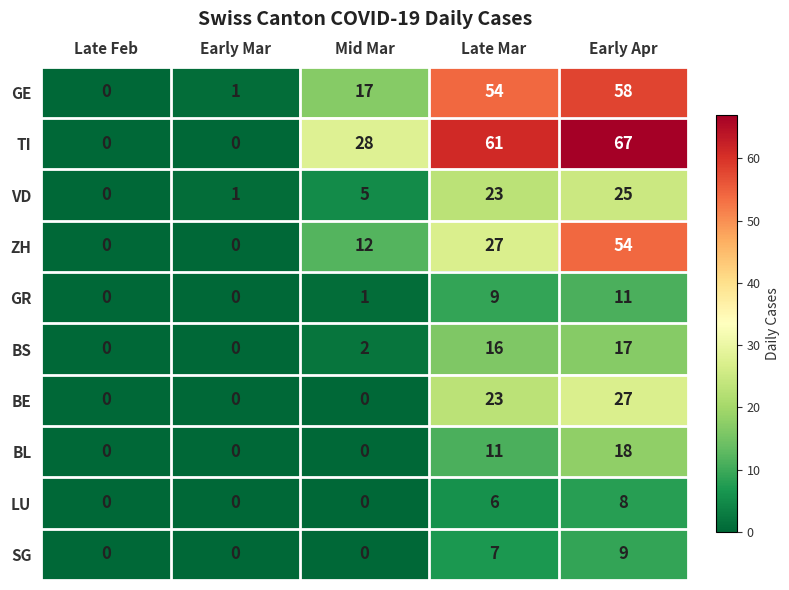

Which category has the highest value in the TI series?

Early Apr